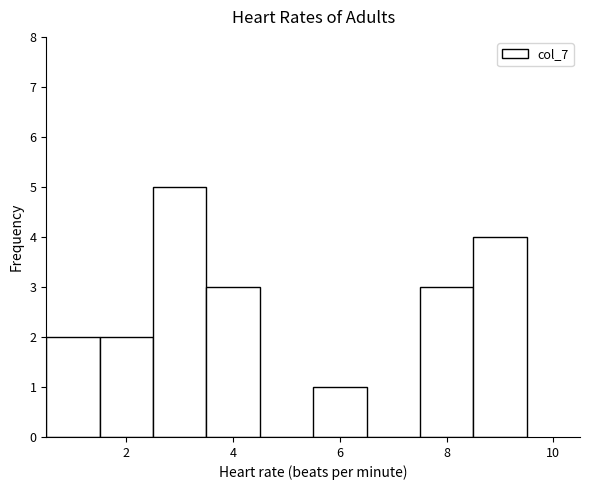

Reading left to right, transcribe this chart: for each bar, give the range it covers on the x-axis and its height. Neither the bar edges nor the heights are printed on the chart, so give them approximately, as read against the axes.

0.5 to 1.5: 2
1.5 to 2.5: 2
2.5 to 3.5: 5
3.5 to 4.5: 3
4.5 to 5.5: 0
5.5 to 6.5: 1
6.5 to 7.5: 0
7.5 to 8.5: 3
8.5 to 9.5: 4